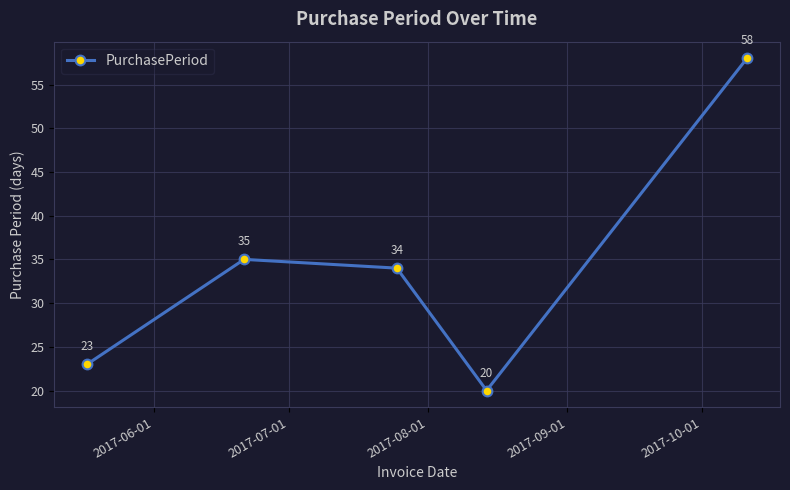

What is the average value?

34